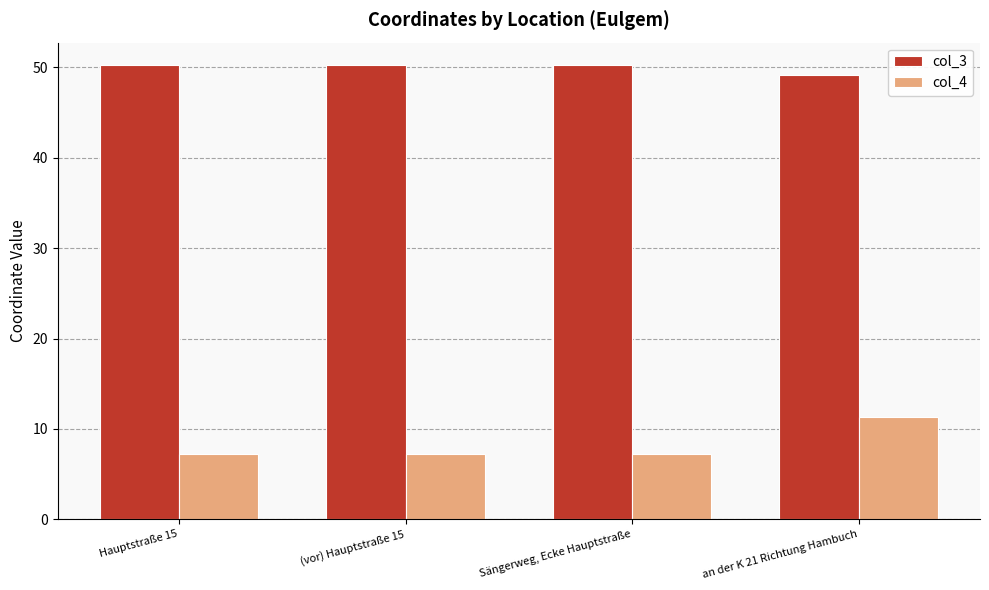

The col_3 series shows 50.2 at Sängerweg, Ecke Hauptstraße. True or false?

True